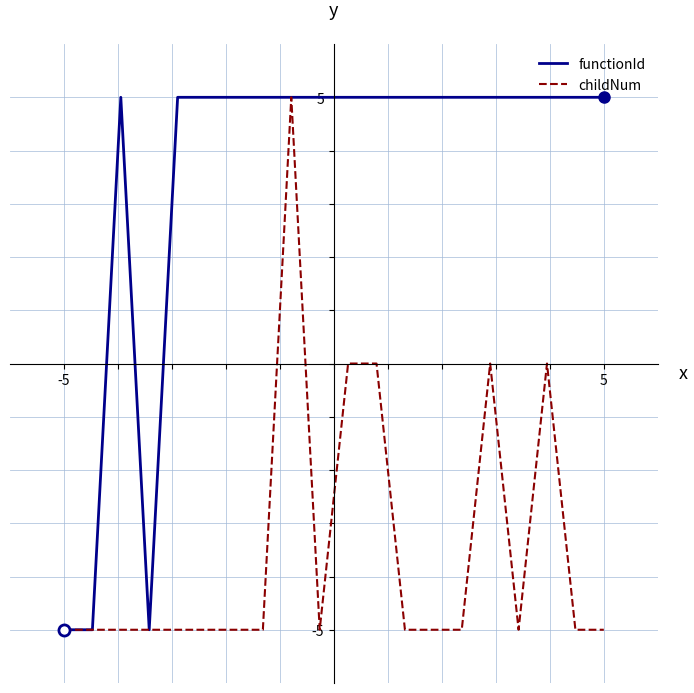

What is the greatest value displayed?

5